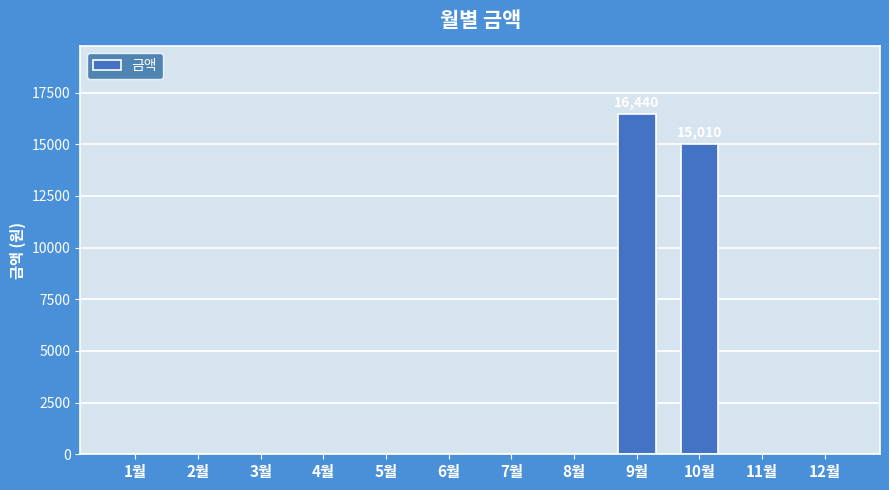

The value at 8월 is -8973. True or false?

False